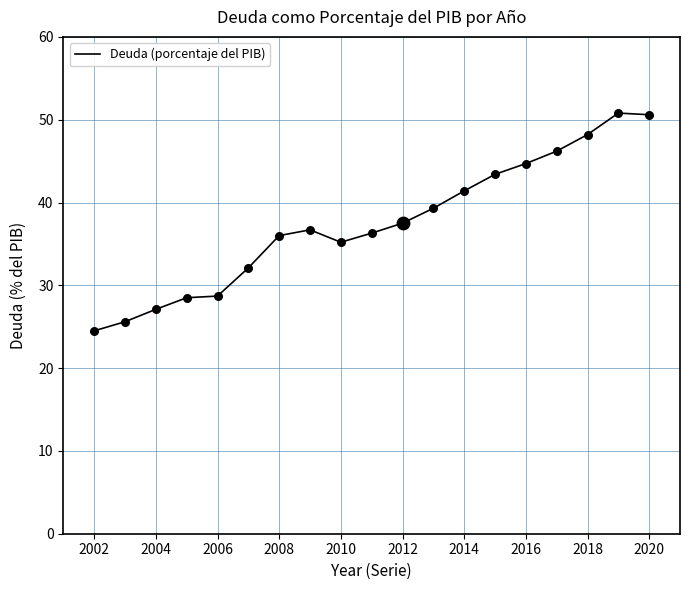

What is the smallest value displayed?

24.5